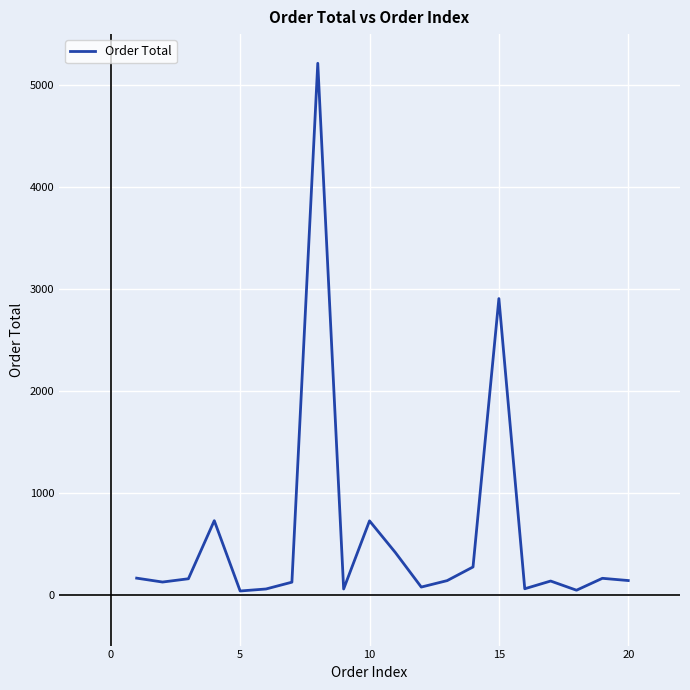

How many lines are shown in the chart?

1